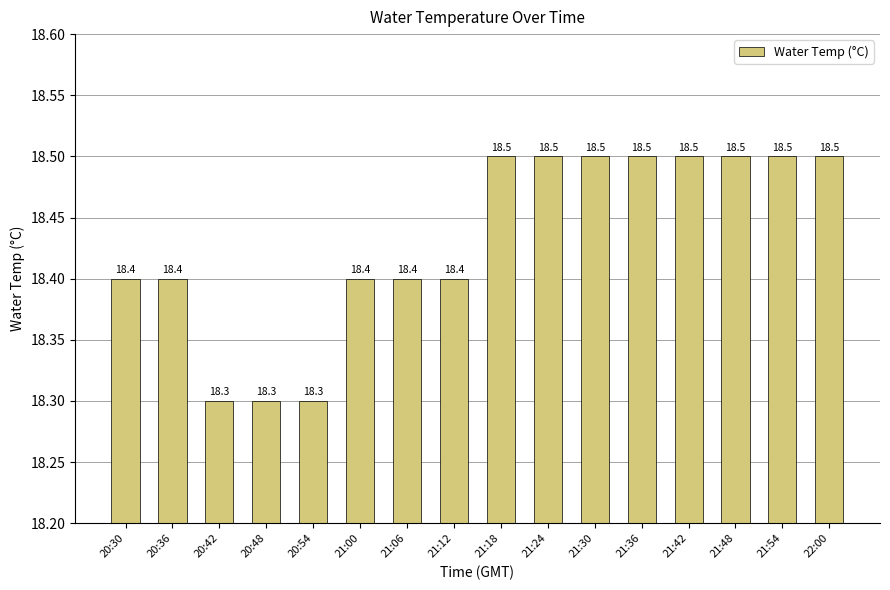

Approximately how many times larger is the value at 21:18 compared to 20:48?

1.0